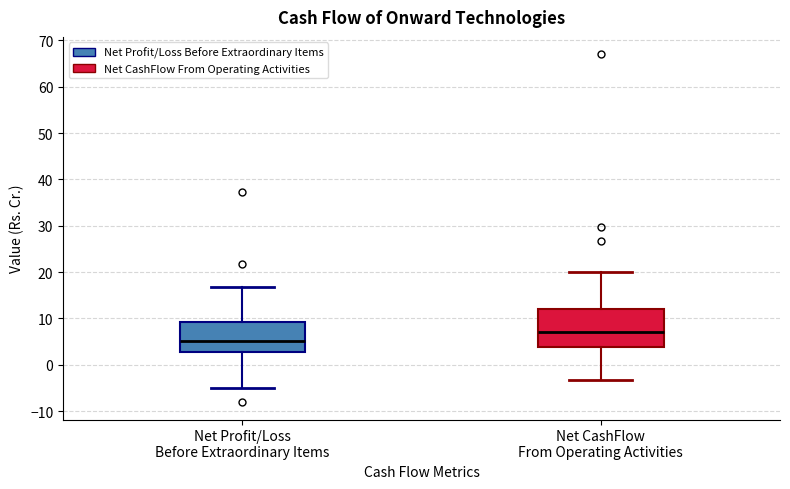

Reading left to right, read every box against the y-axis: the position of its median line, the range the box covers, and the ends of its whiskers. The values are not printed on the chart, so give them approximately, as read against the axis.

Net Profit/Loss Before Extraordinary Items: median 5, box 3 to 9, whiskers -5 to 17
Net CashFlow From Operating Activities: median 7, box 4 to 12, whiskers -3 to 20